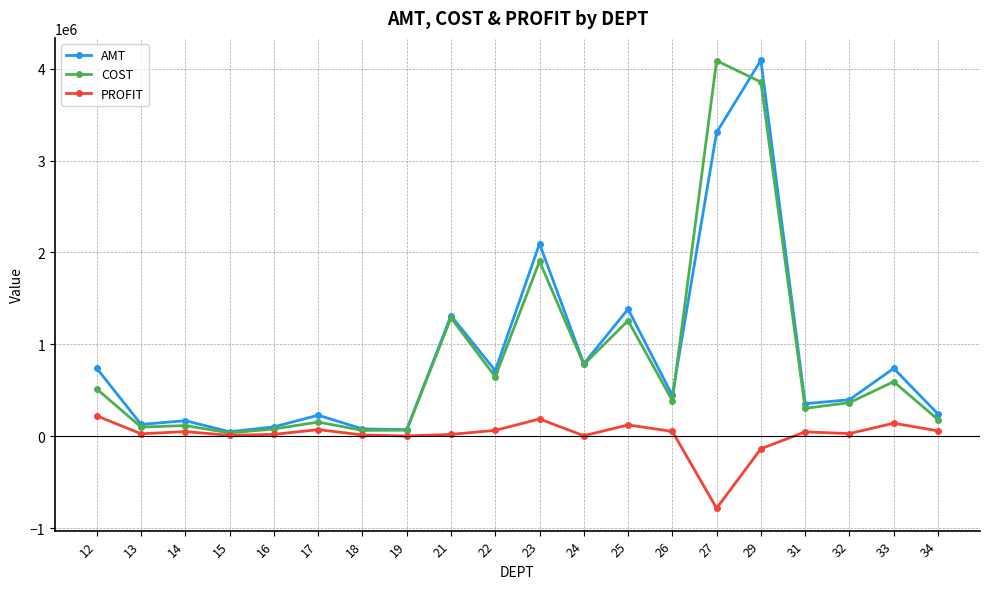

What is the maximum value shown in the chart?

4089391.2